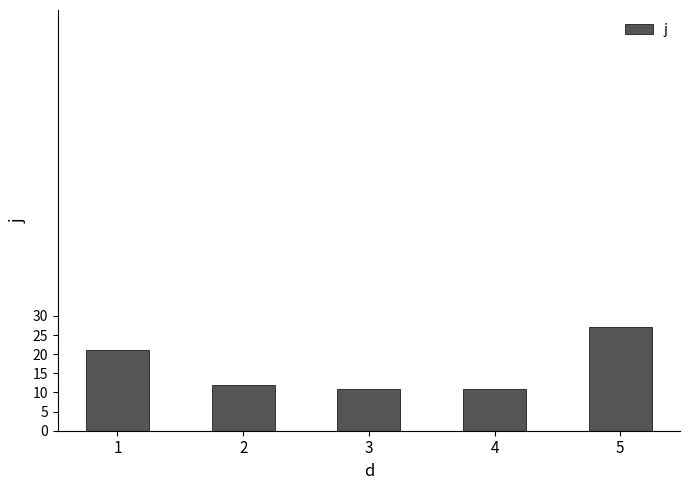

Reading left to right, extract all data points from this chart.

21	12	11	11	27